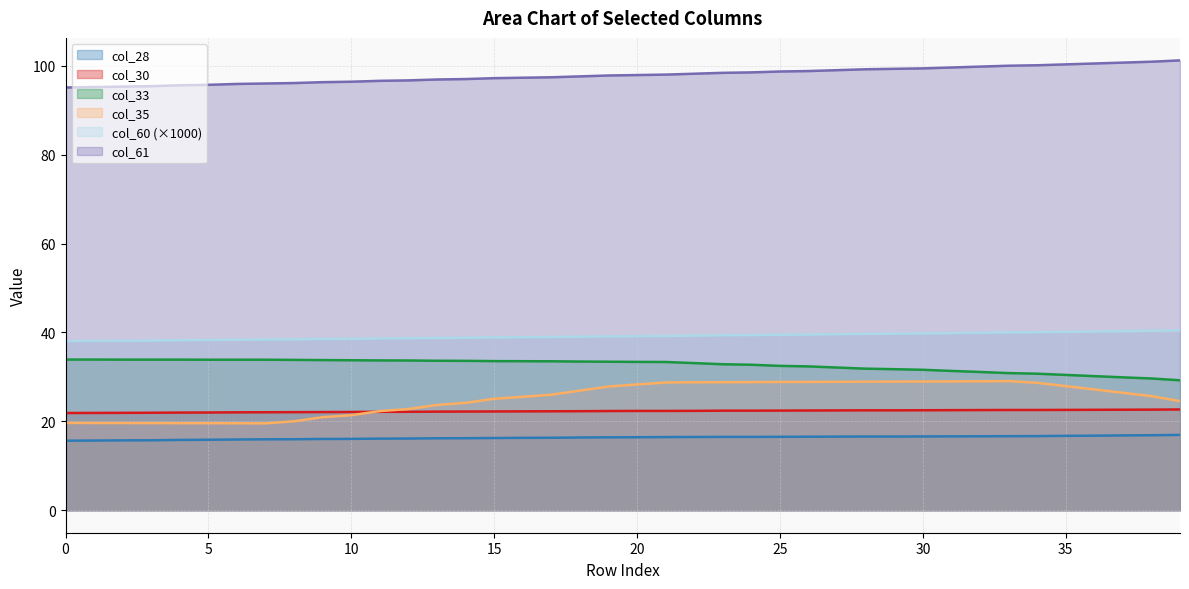

What is the approximate value of col_30 at 29?

22.5